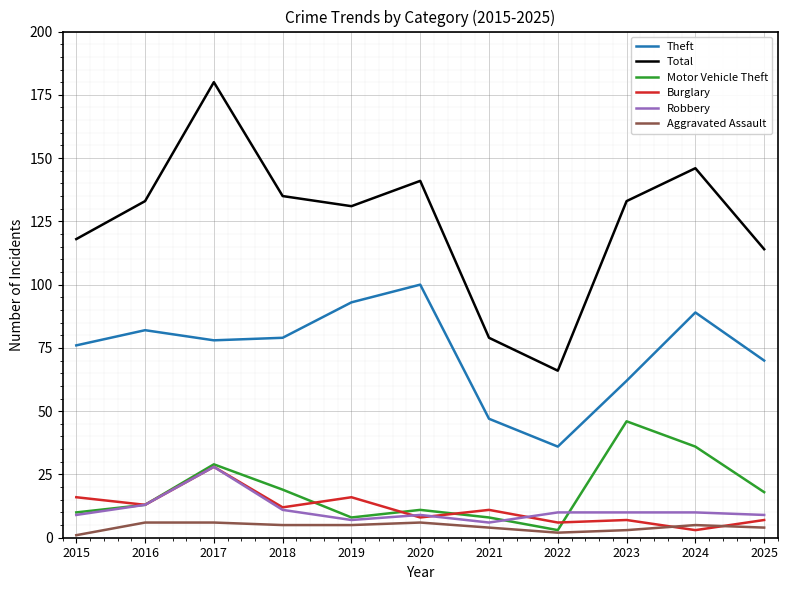

Reading left to right, what are all the values shown in this chart?

Theft: 76	82	78	79	93	100	47	36	62	89	70
Total: 118	133	180	135	131	141	79	66	133	146	114
Motor Vehicle Theft: 10	13	29	19	8	11	8	3	46	36	18
Burglary: 16	13	28	12	16	8	11	6	7	3	7
Robbery: 9	13	28	11	7	9	6	10	10	10	9
Aggravated Assault: 1	6	6	5	5	6	4	2	3	5	4